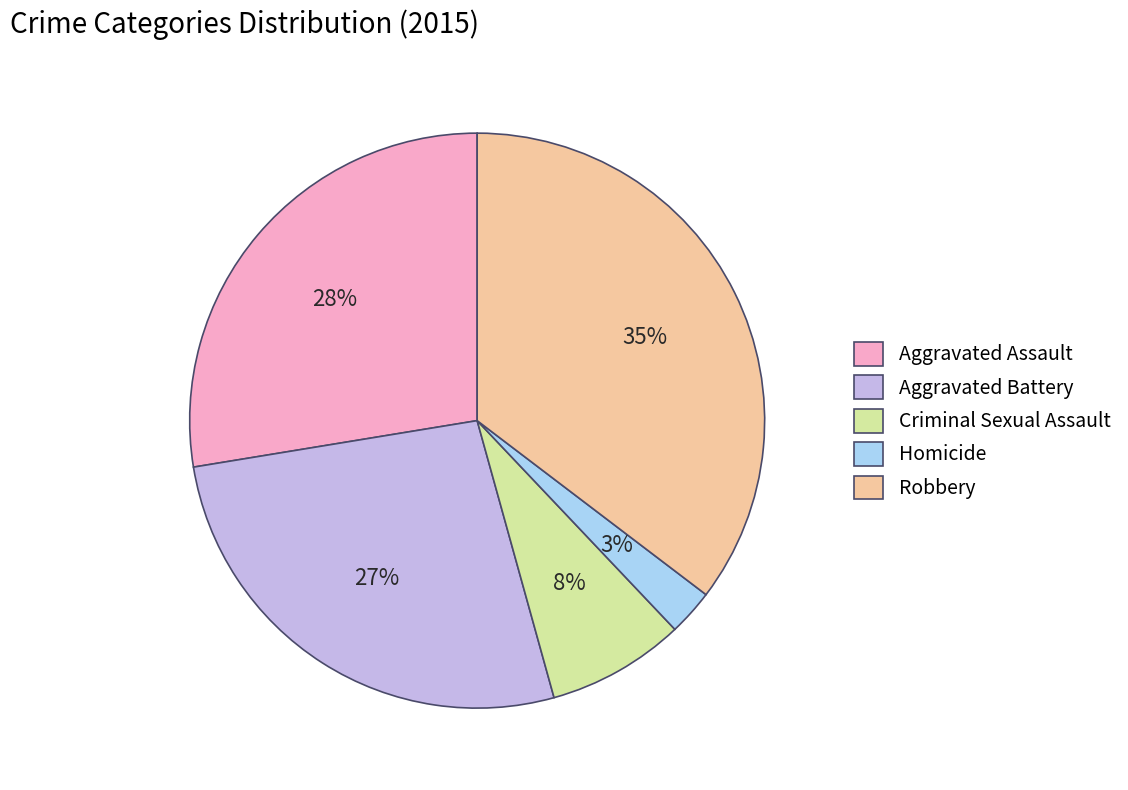

Is the sum of Criminal Sexual Assault and Robbery greater than half?

No